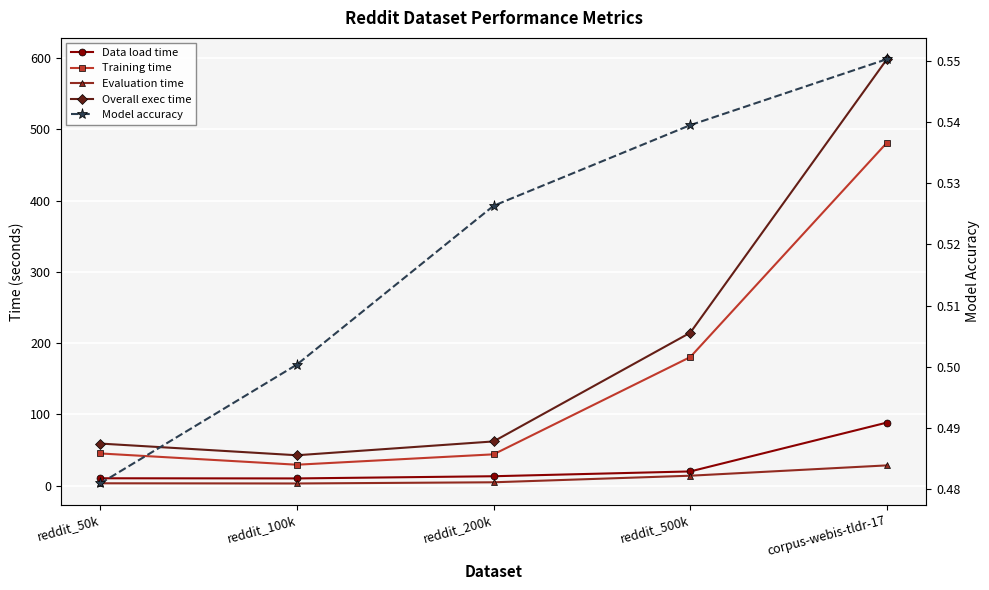

How many lines are shown in the chart?

5